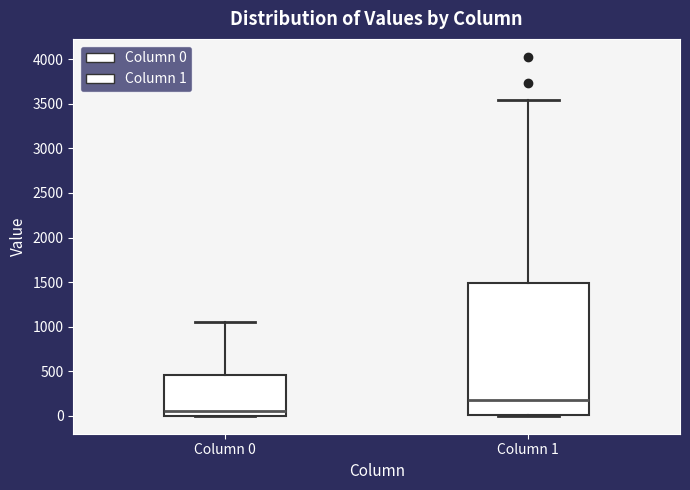

Reading left to right, read every box against the y-axis: the position of its median line, the range the box covers, and the ends of its whiskers. The values are not printed on the chart, so give them approximately, as read against the axis.

Column 0: median 50, box 0 to 450, whiskers 0 to 1050
Column 1: median 200, box 0 to 1500, whiskers 0 to 3550